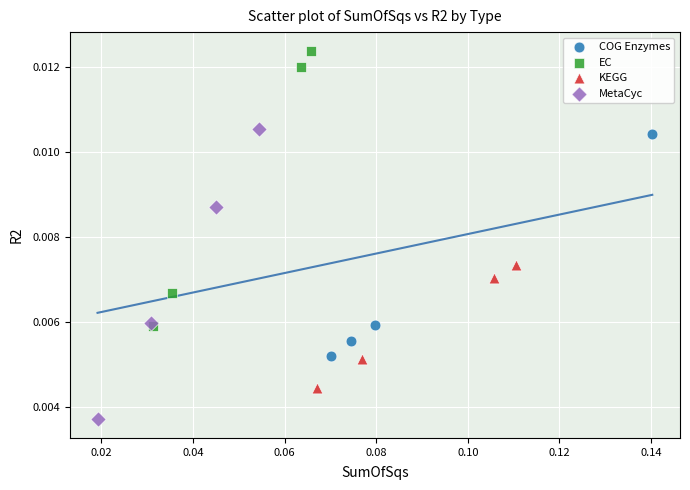

Which series has the largest Y range (max minus min)?

MetaCyc